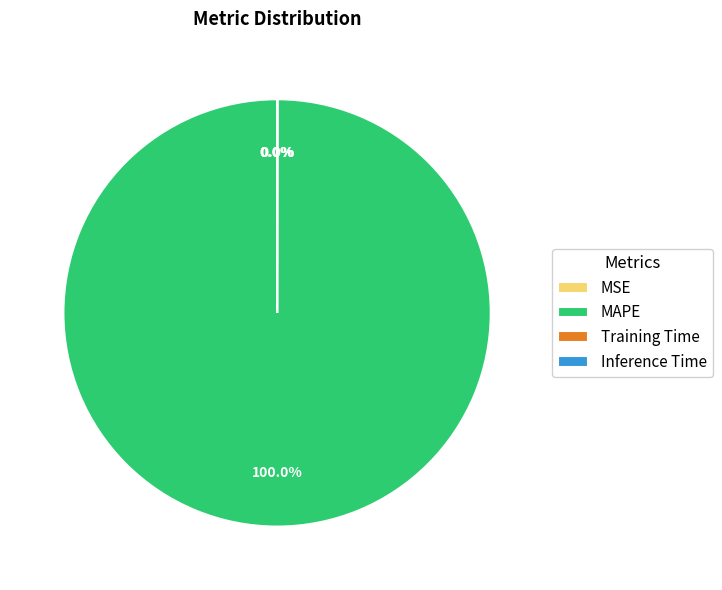

Is there any slice that represents more than half of the pie?

Yes